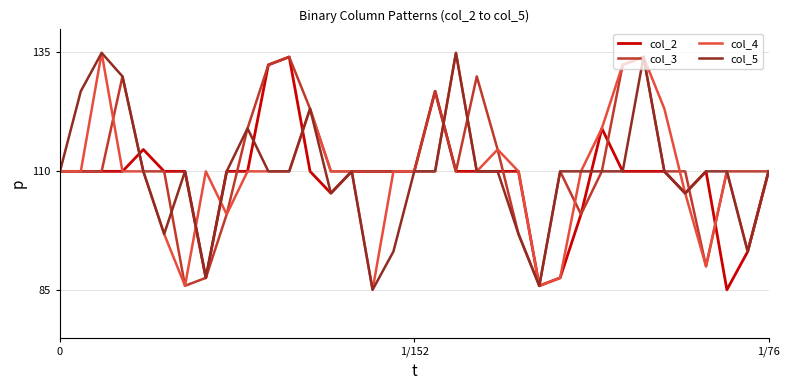

True or false: col_5 has more than 0 points higher than both neighbors.

True